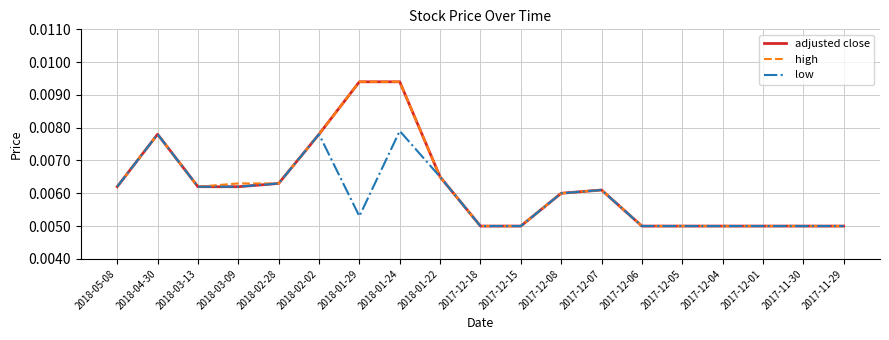

At which category is the sum across all series the highest?

2018-01-24